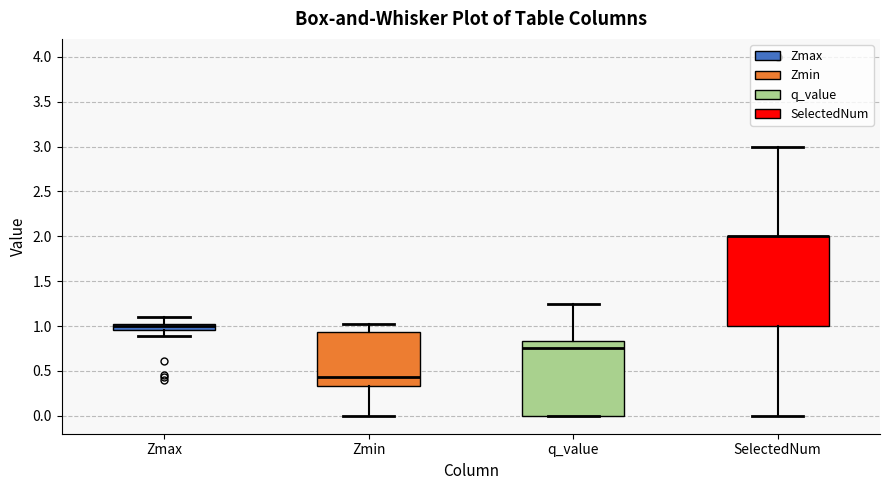

Where is the lower edge of the box for Zmax on the y-axis? The values are not printed on the chart, so give them approximately, as read against the axis.

0.95